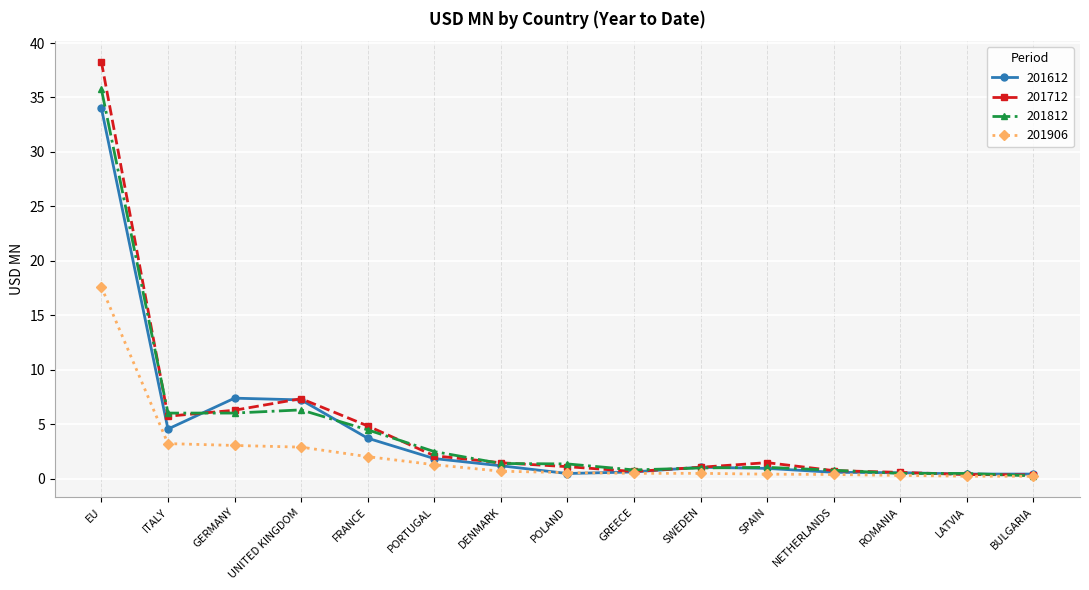

The value of 201712 at UNITED KINGDOM is 7.4. True or false?

True